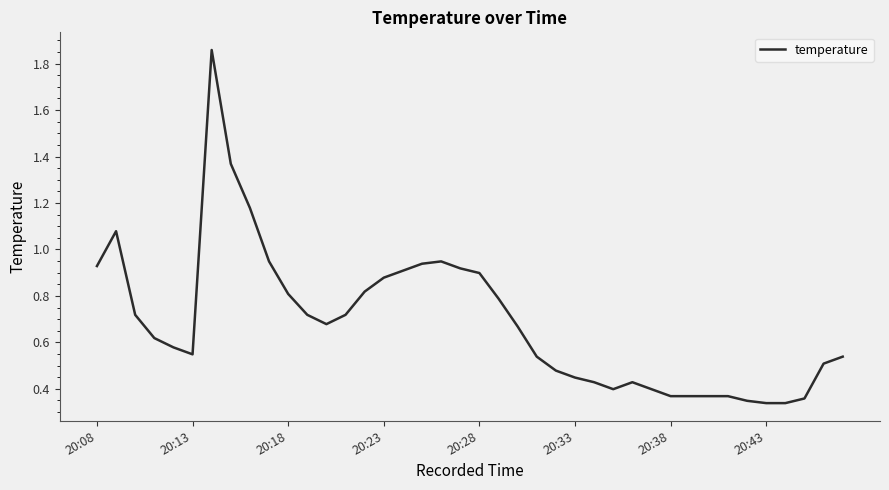

What is the difference between the maximum and minimum values?

1.5